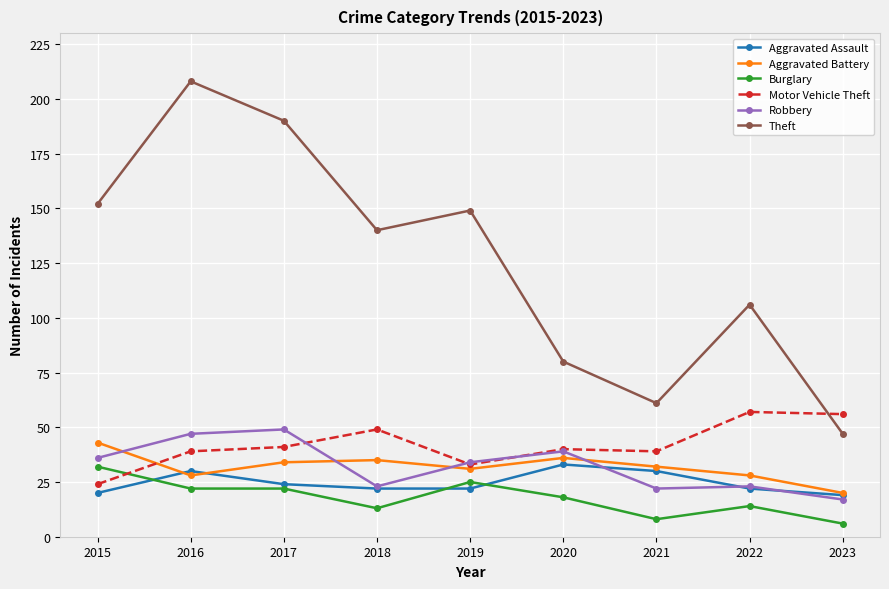

Which series changed the most between 2019 and 2020?

Theft